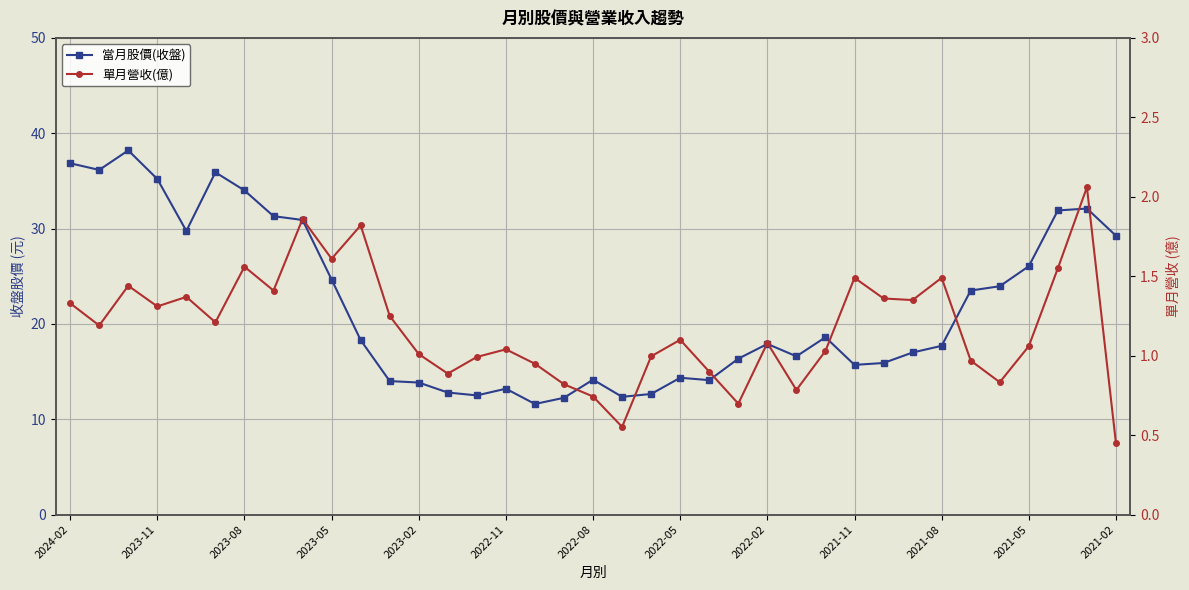

How many lines are shown in the chart?

2